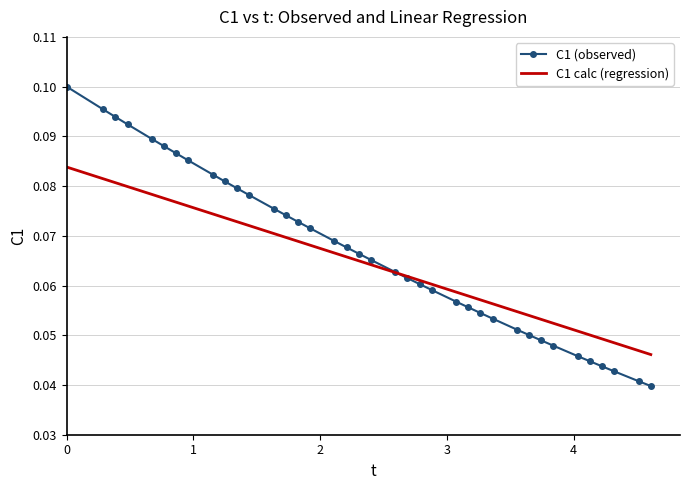

How many C1 calc (regression) values are between 0 and 1?

38